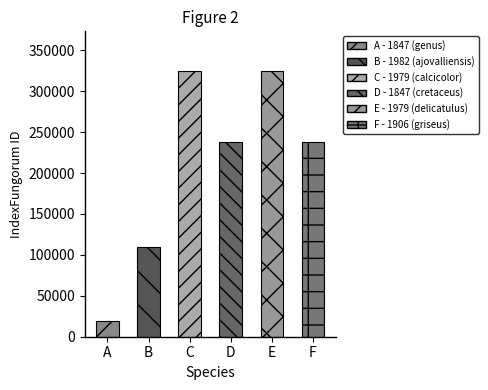

What is the ratio of the value at A to the value at C?

0.1